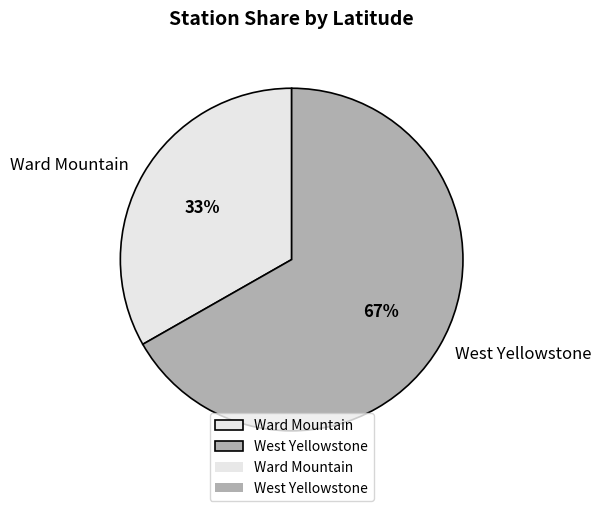

Do Ward Mountain and West Yellowstone together represent more than half of the pie?

Yes